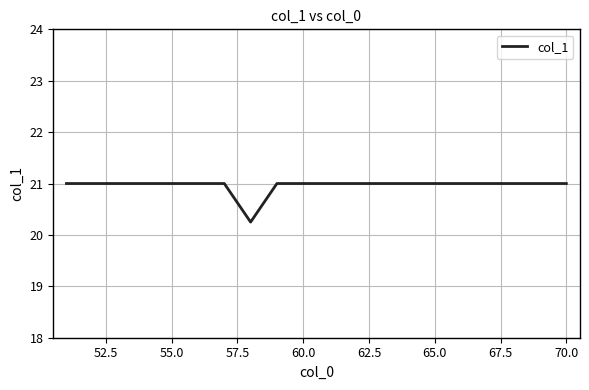

What is the difference between the maximum and minimum values?

0.8